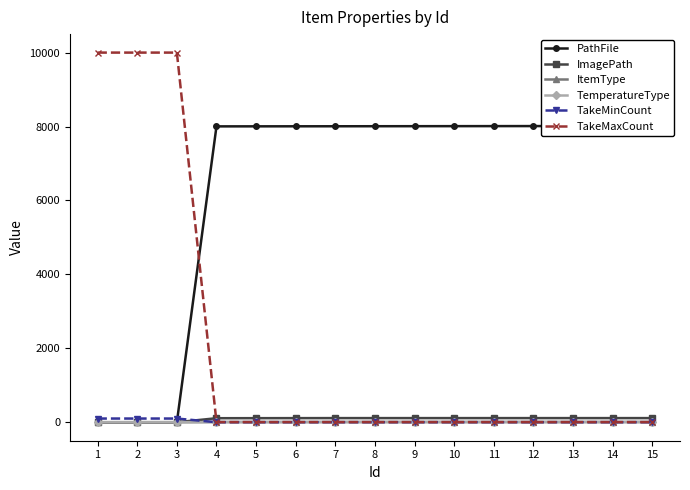

What is the value of the ImagePath point at the 4th from the left?

109